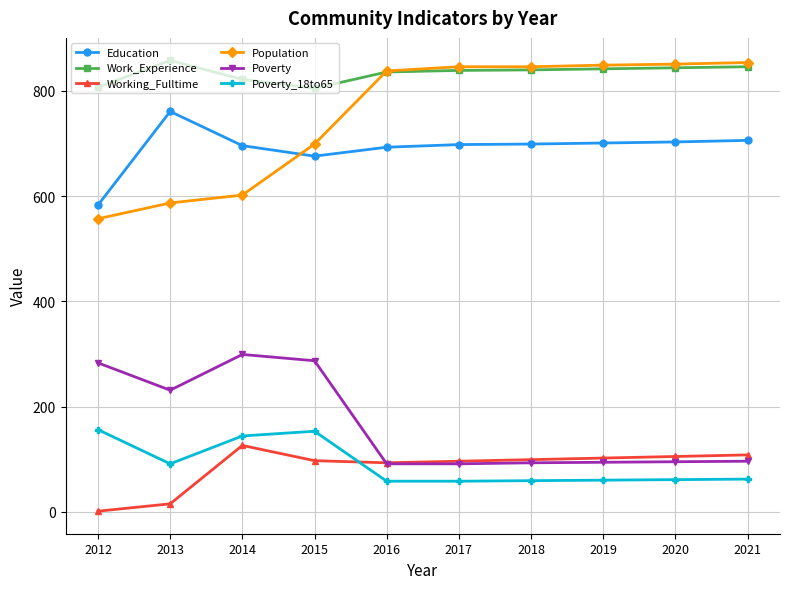

Between 2012 and 2015, which series saw the biggest shift?

Population